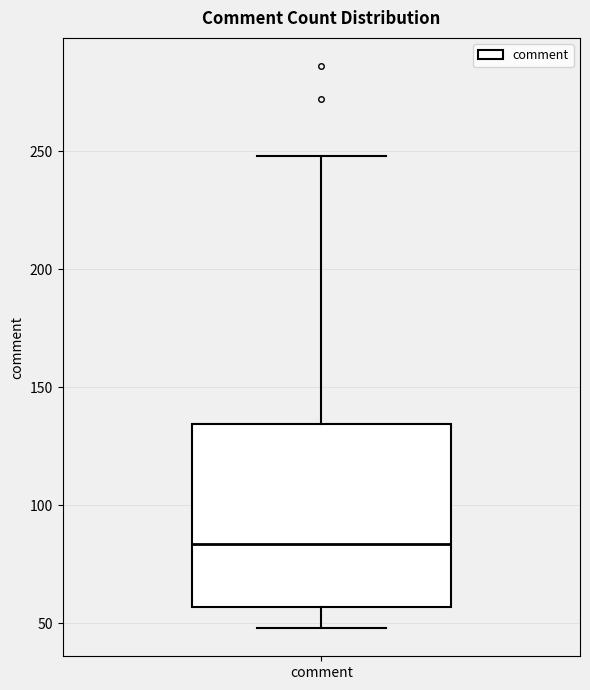

Transcribe this box plot: give where the median line is, the range the box spans, and where the two whiskers end, as read against the y-axis. The values are not printed on the chart, so give them approximately, as read against the axis.

median 85, box 55 to 135, whiskers 50 to 250